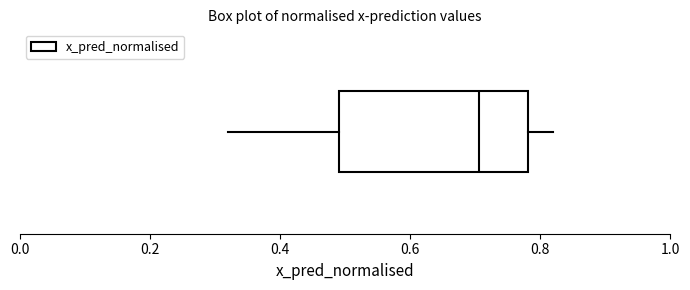

Transcribe this box plot: give where the median line is, the range the box spans, and where the two whiskers end, as read against the x-axis. The values are not printed on the chart, so give them approximately, as read against the axis.

median 0.70, box 0.50 to 0.78, whiskers 0.32 to 0.82